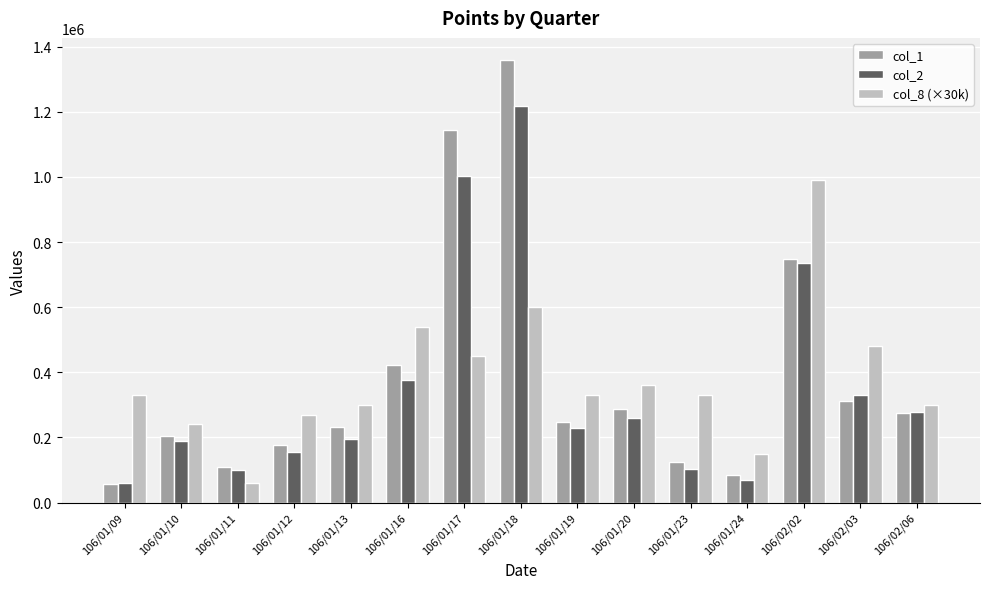

What is the spread (max minus min) of values at 106/01/11?

50000